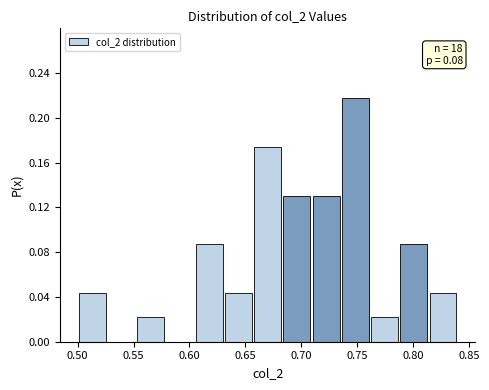

Over which range of the x-axis is the bar tallest?

0.735 to 0.760